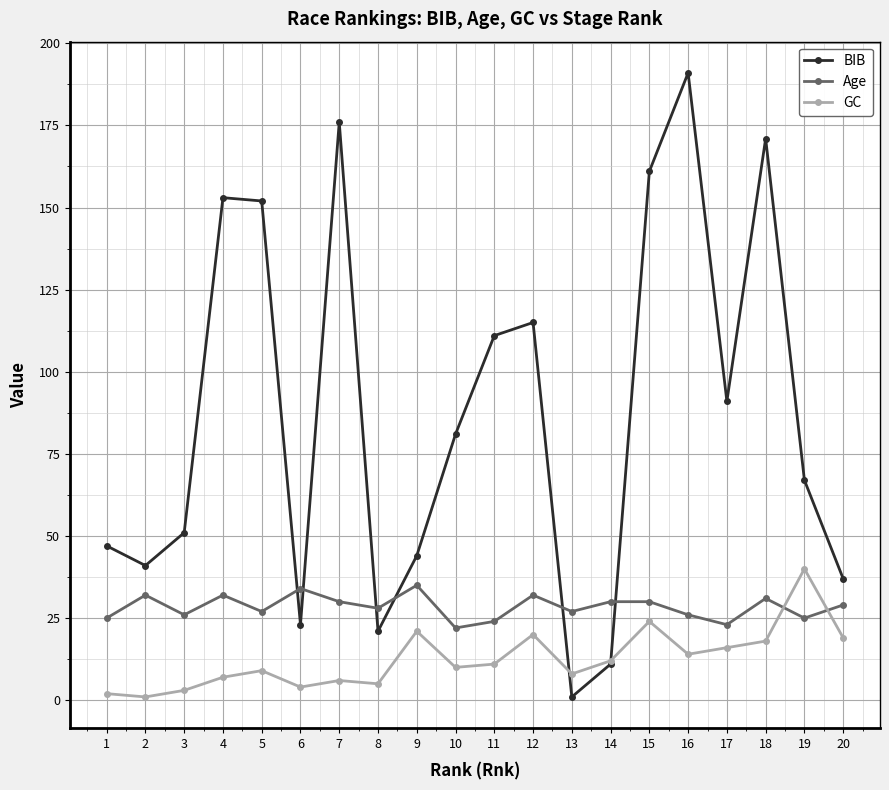

Which series has the widest spread of values?

BIB